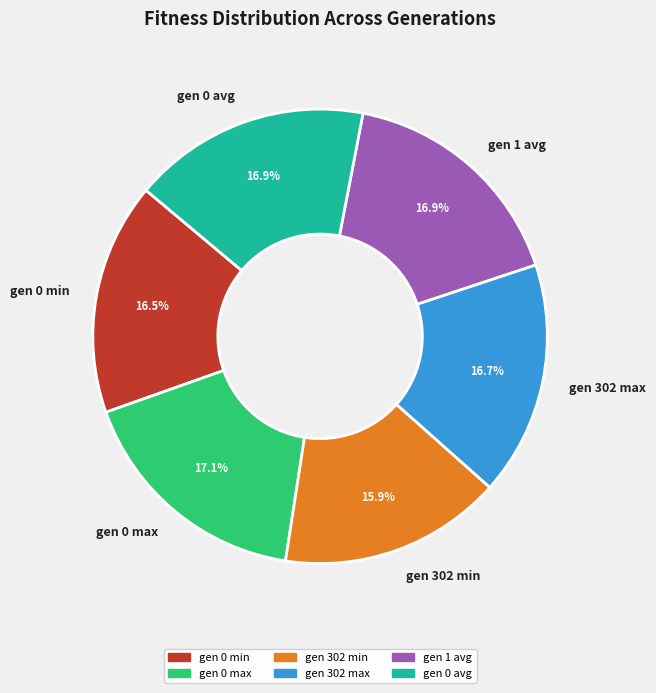

To the nearest percent, what portion does gen 0 max represent?

17%